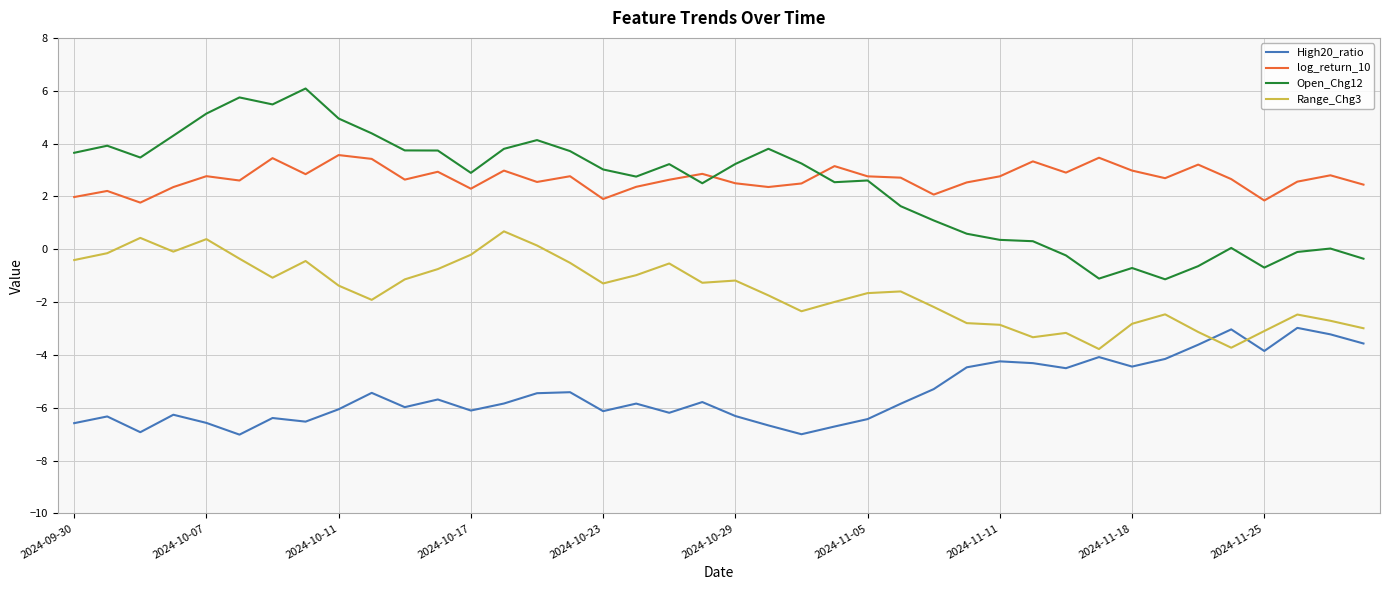

What is the minimum value for Range_Chg3?

-3.8